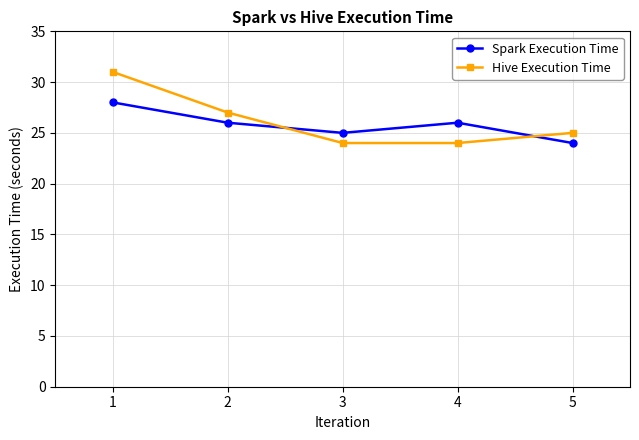

What is the difference between the second highest and second lowest values in the Hive Execution Time series?

3